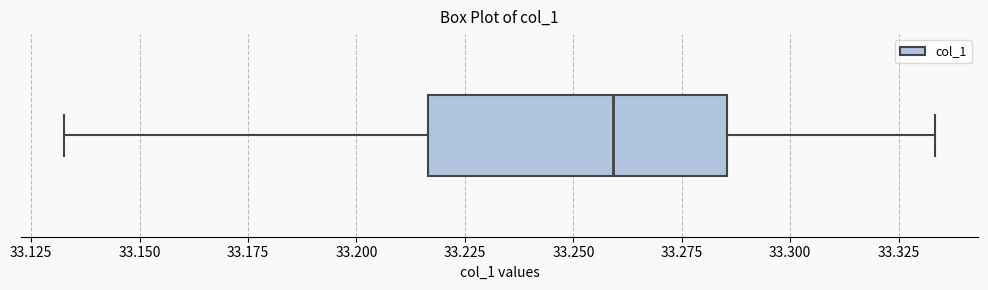

Transcribe this box plot: give where the median line is, the range the box spans, and where the two whiskers end, as read against the x-axis. The values are not printed on the chart, so give them approximately, as read against the axis.

median 33.260, box 33.215 to 33.285, whiskers 33.135 to 33.335